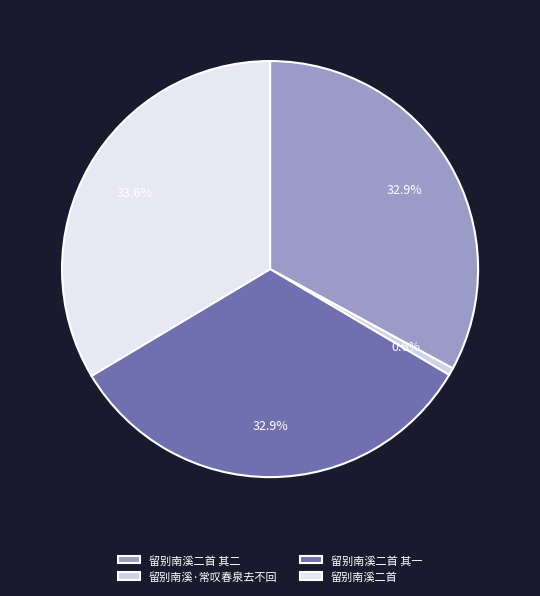

Does 留别南溪·常叹春泉去不回 represent more than half of the total?

No